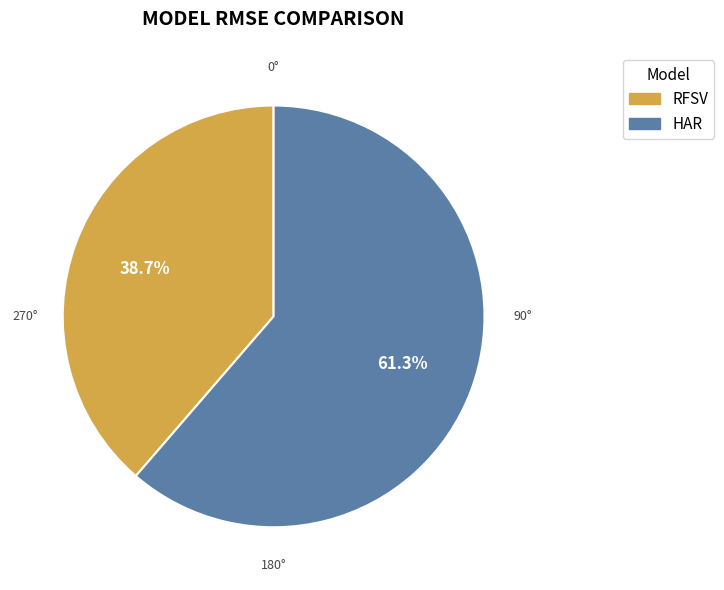

Between HAR and RFSV, which is larger?

HAR